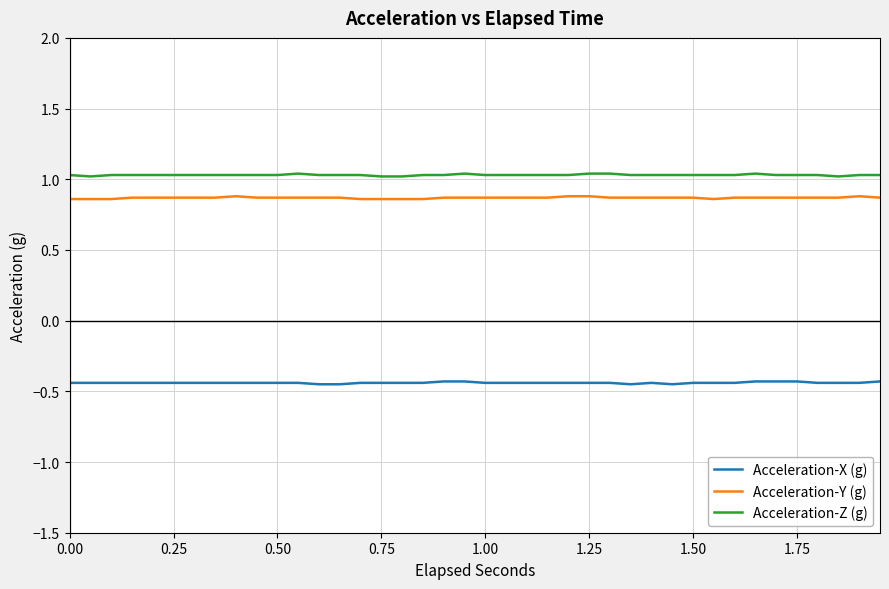

Which series has the largest total across all categories?

Acceleration-Z (g)